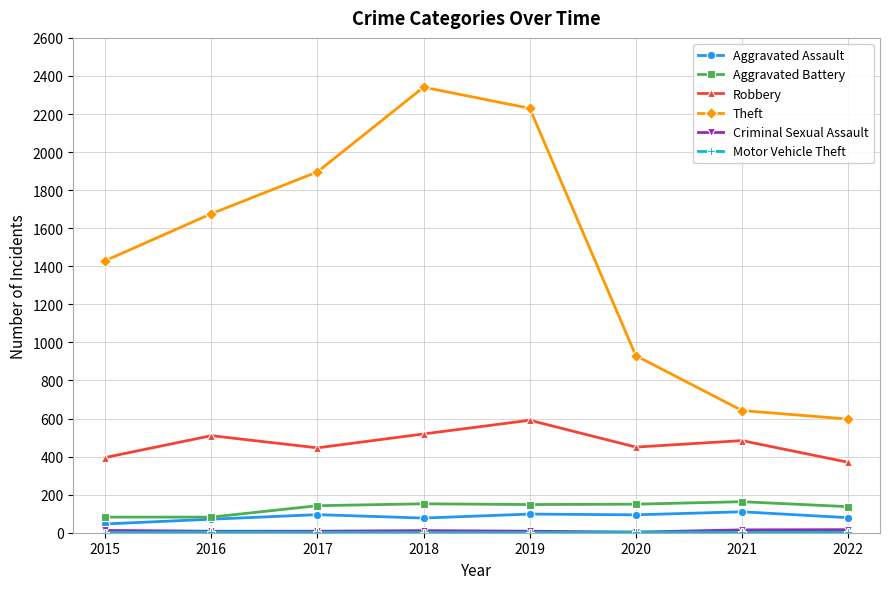

At which category does Theft reach its first local peak?

2018